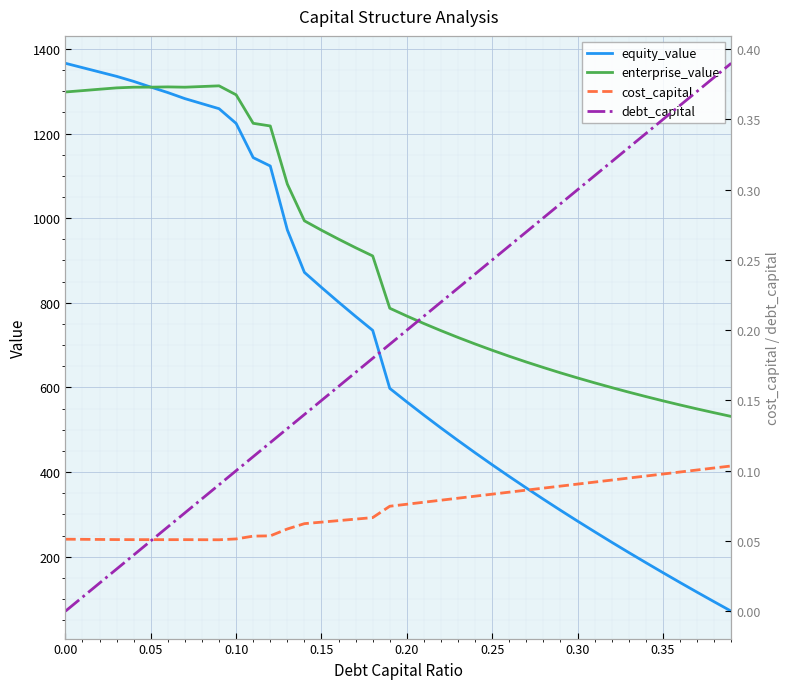

What is the minimum value for enterprise_value?

531.5